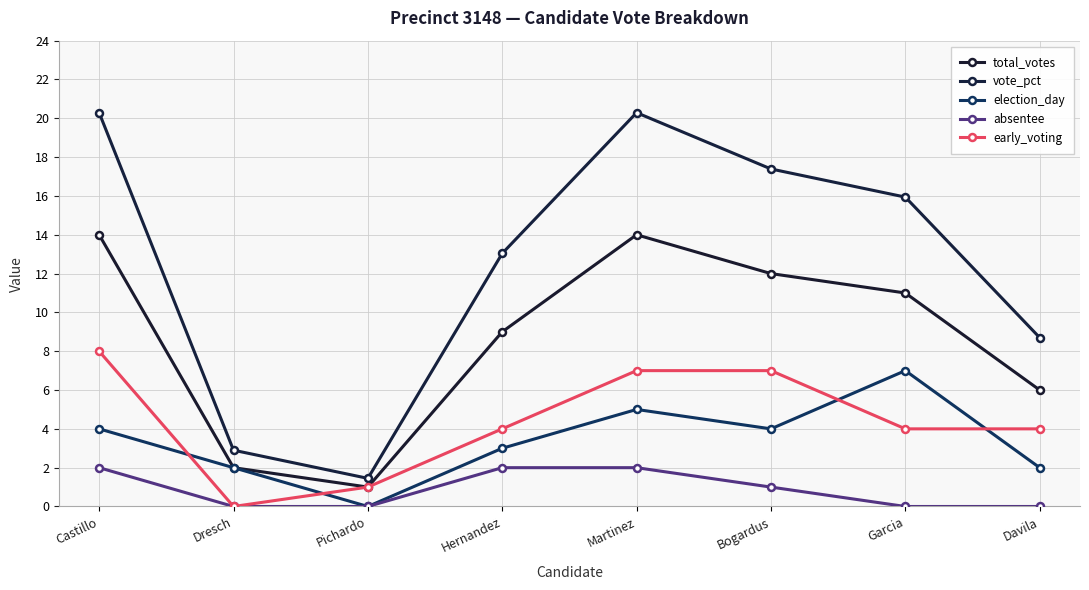

At which category does vote_pct reach its first local peak?

Martinez